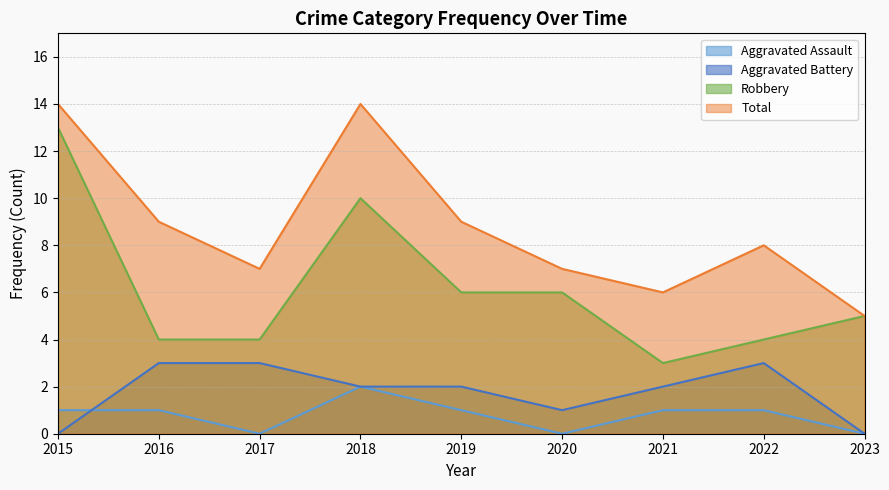

Reading left to right, extract all data points from this chart.

Aggravated Assault: 2015=1	2016=1	2017=0	2018=2	2019=1	2020=0	2021=1	2022=1	2023=0
Aggravated Battery: 2015=0	2016=3	2017=3	2018=2	2019=2	2020=1	2021=2	2022=3	2023=0
Robbery: 2015=13	2016=4	2017=4	2018=10	2019=6	2020=6	2021=3	2022=4	2023=5
Total: 2015=14	2016=9	2017=7	2018=14	2019=9	2020=7	2021=6	2022=8	2023=5